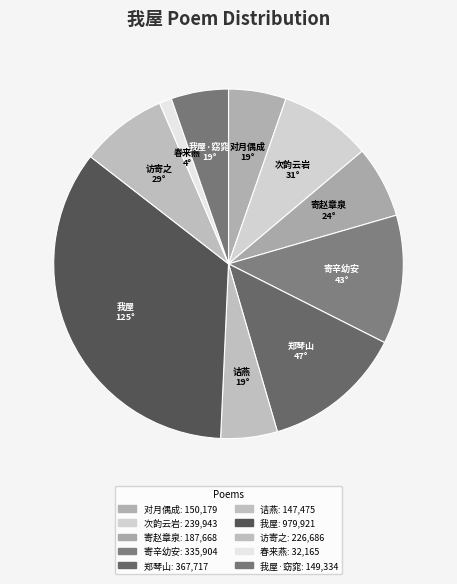

Which category has the biggest portion of the pie?

我屋